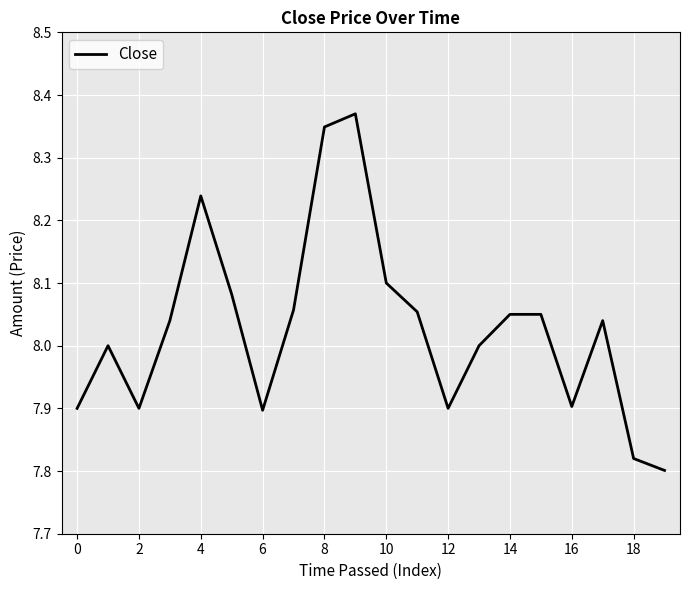

What is the difference between the maximum and minimum values?

0.6